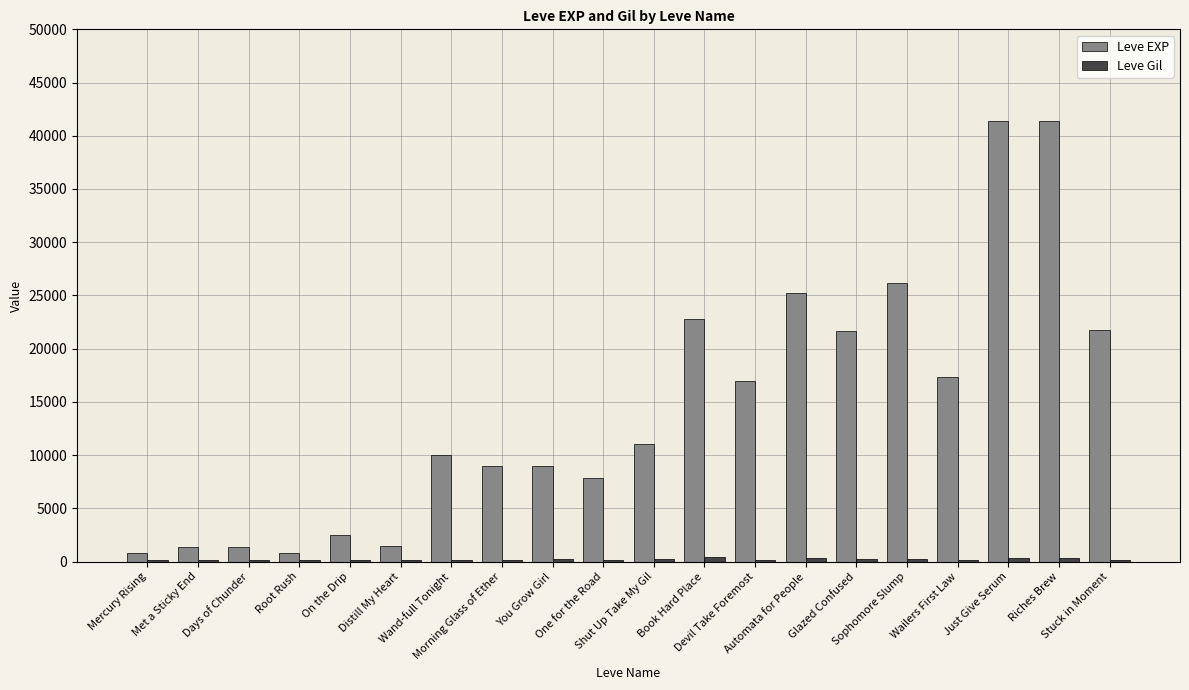

What is the sum of all Leve EXP values?

289580